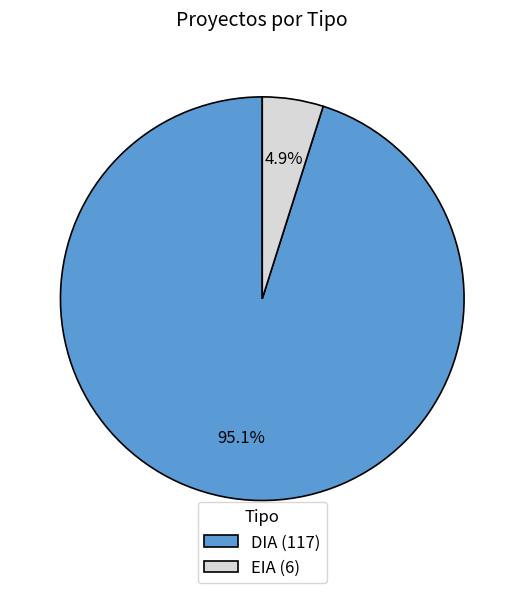

To the nearest percent, what percentage of the pie is DIA?

95%